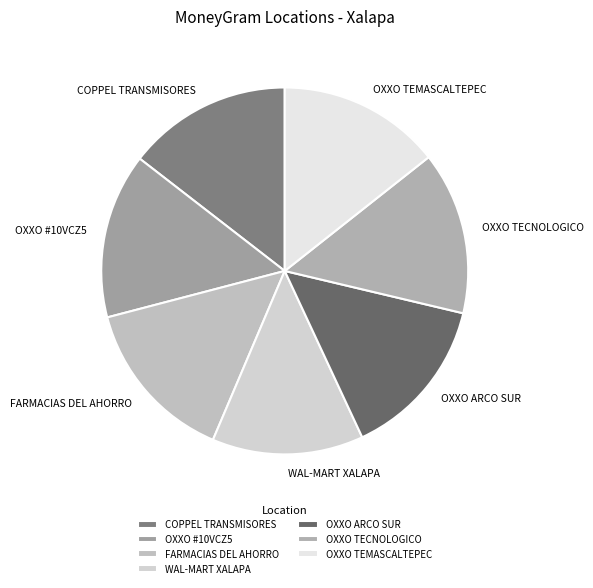

Which slice is the smallest?

WAL-MART XALAPA